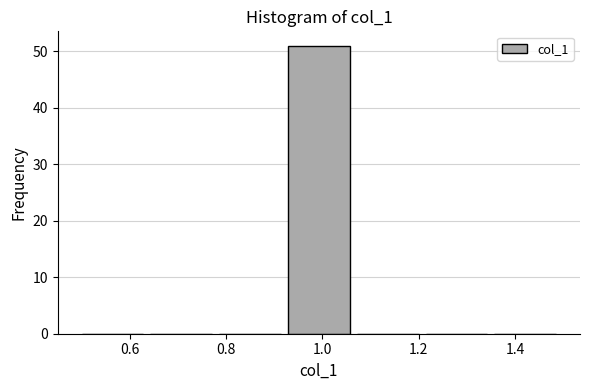

What is the height of the bar covering 0.92 to 1.08 on the x-axis? Neither the bar edges nor the heights are printed on the chart, so give them approximately, as read against the axes.

51